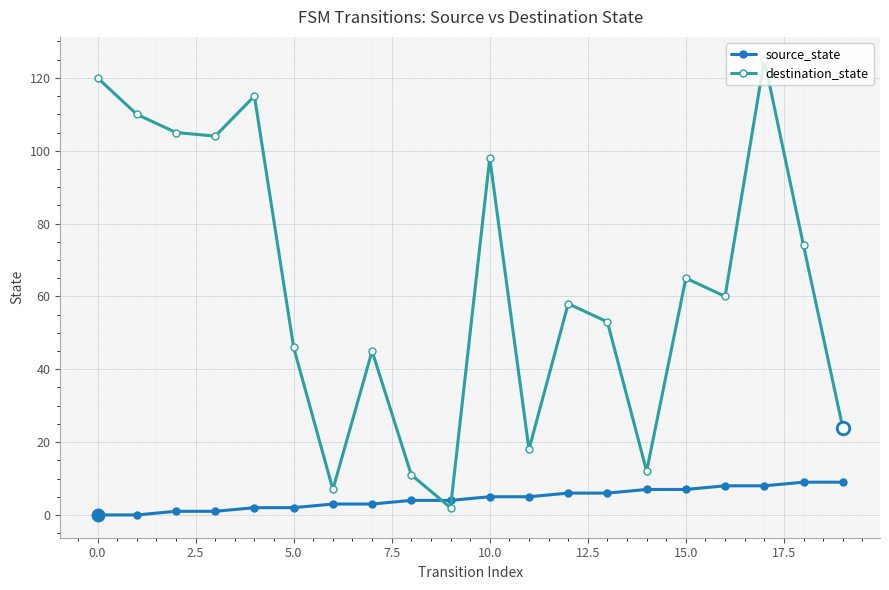

List the series in order of their overall mean, lowest first.

source_state, destination_state